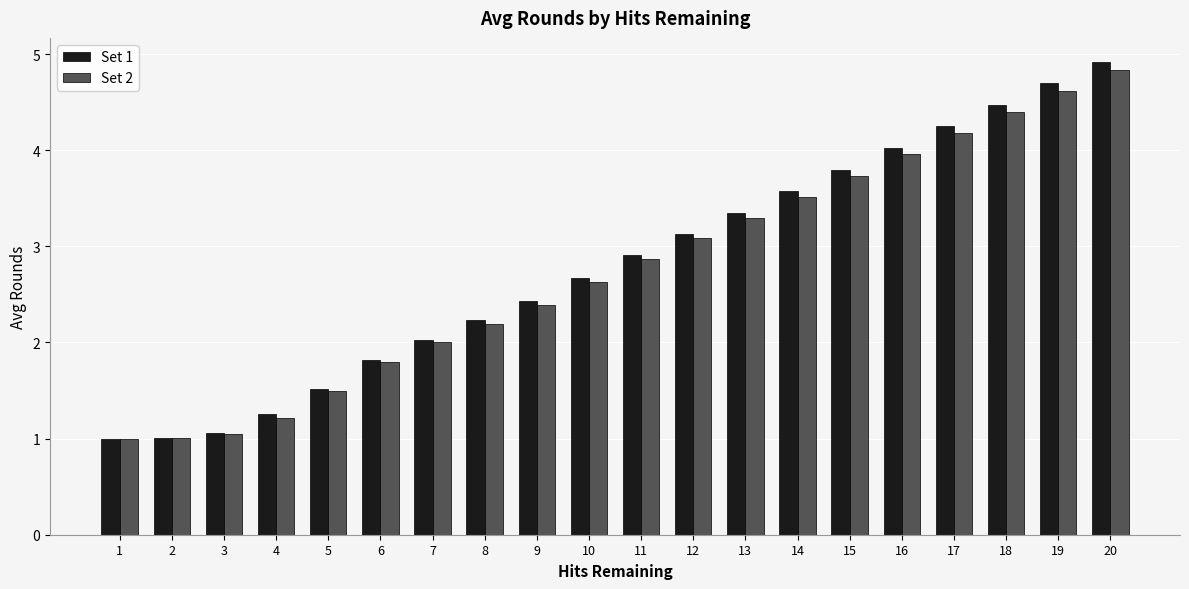

The value of Set 2 at 13 is 3.3. True or false?

True